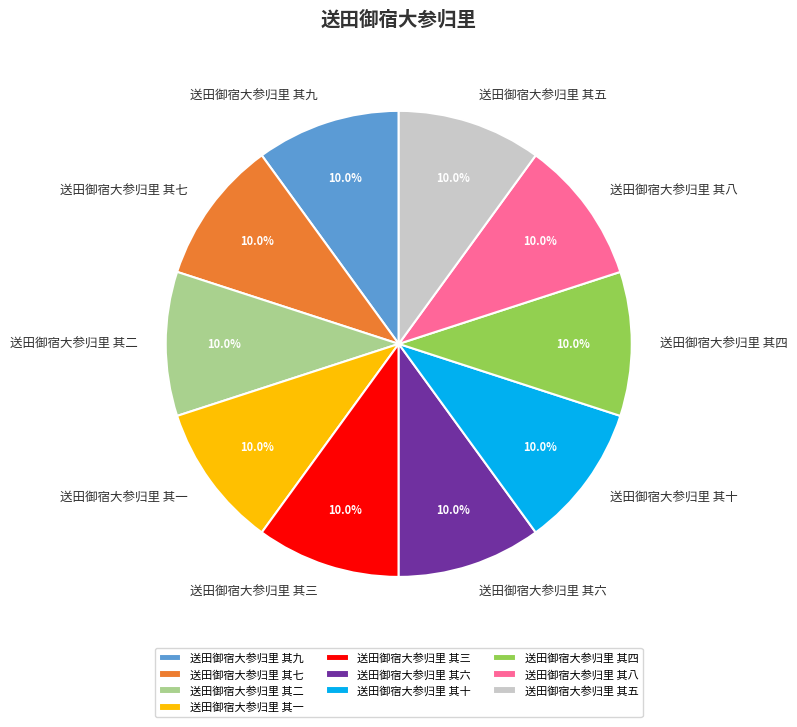

True or false: 送田御宿大参归里 其一 accounts for 10% of the total.

True